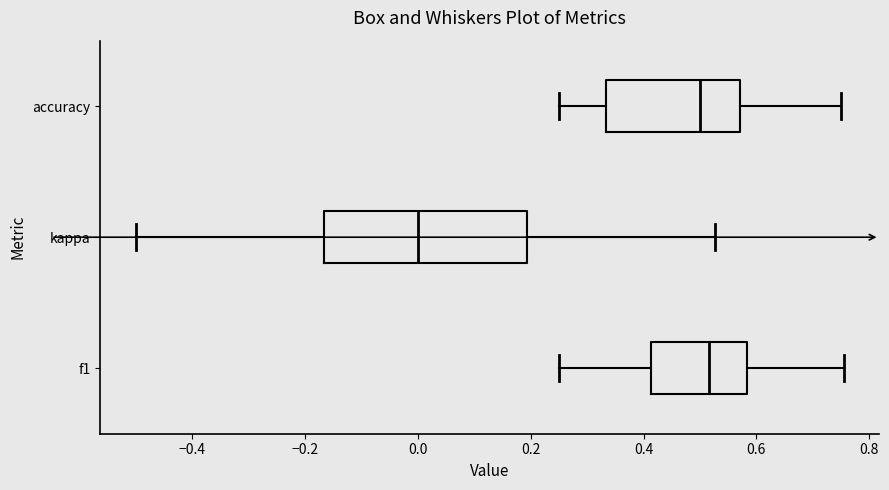

Reading bottom to top, read every box against the x-axis: the position of its median line, the range the box covers, and the ends of its whiskers. The values are not printed on the chart, so give them approximately, as read against the axis.

f1: median 0.52, box 0.42 to 0.58, whiskers 0.26 to 0.76
kappa: median 0.00, box -0.16 to 0.20, whiskers -0.50 to 0.52
accuracy: median 0.50, box 0.34 to 0.58, whiskers 0.26 to 0.76